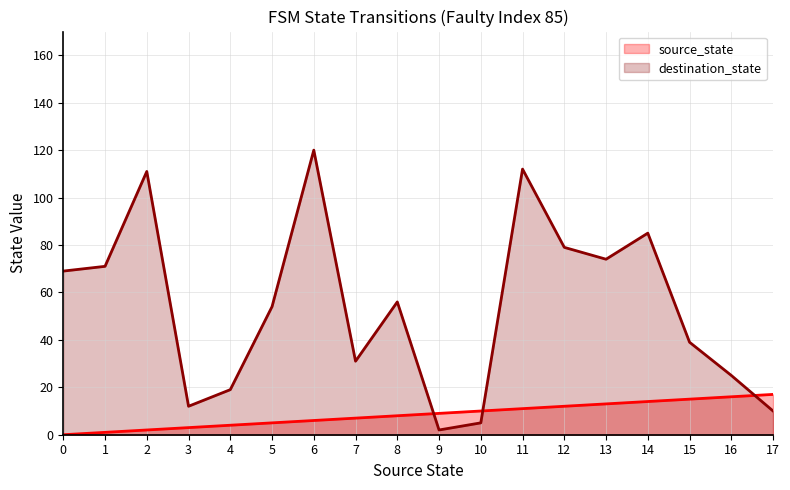

Is the value of destination_state at 15 greater than the value of source_state at 3?

Yes